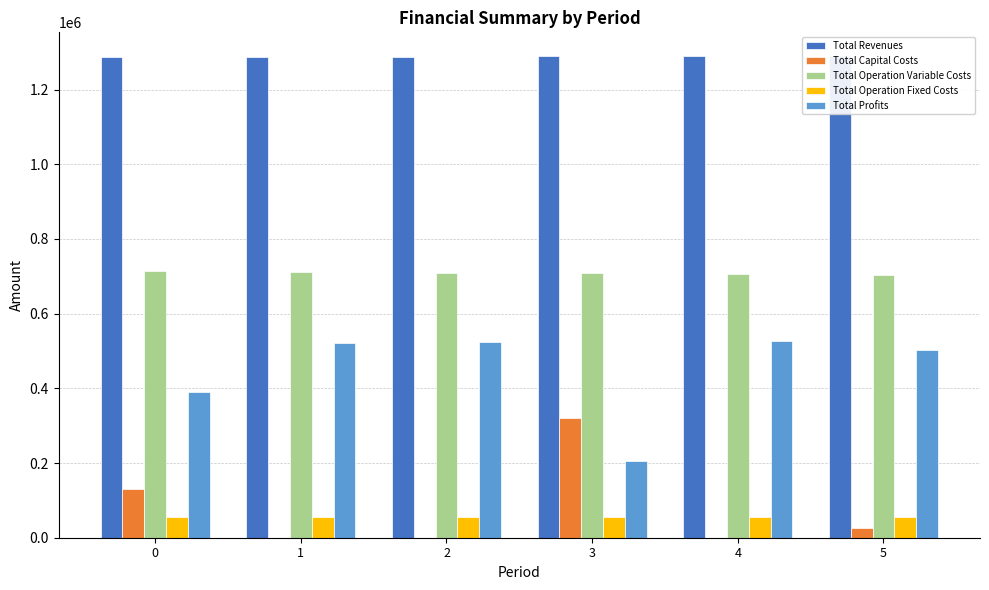

The Total Operation Fixed Costs series shows 92059.6 at 5. True or false?

False